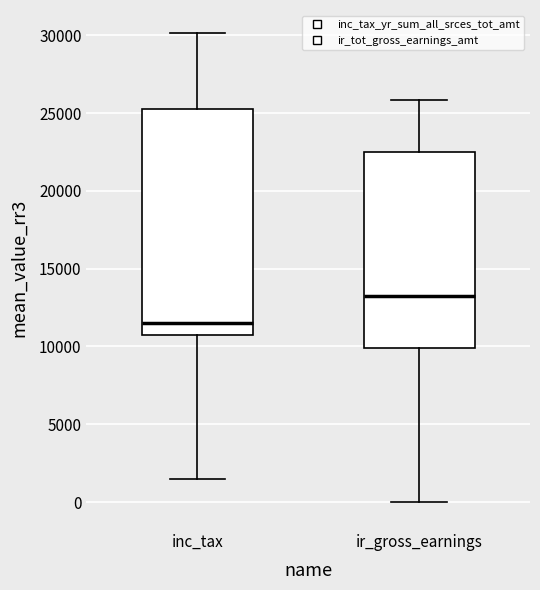

Which box has the lowest median line?

inc_tax